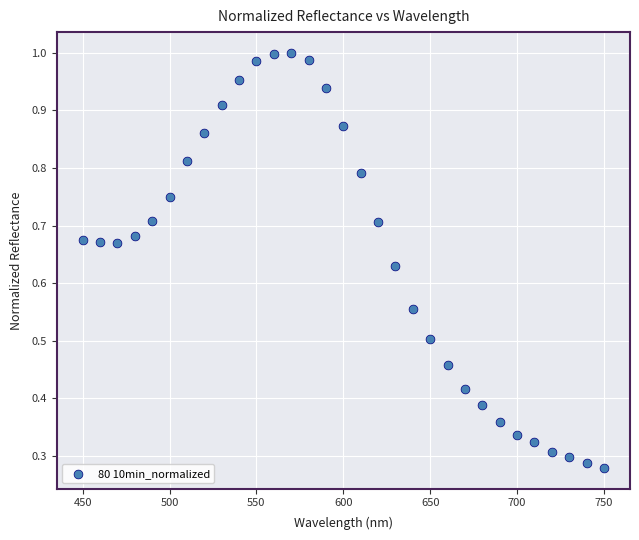

What is the range of X values (max minus min)?

300.0